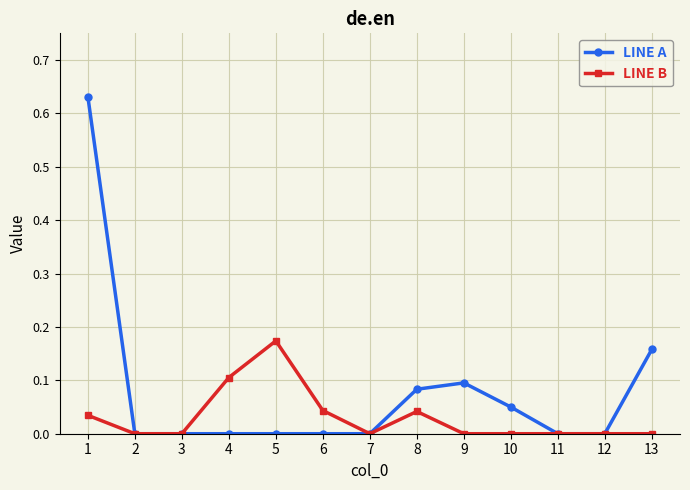

List the series in order of their overall mean, lowest first.

LINE B, LINE A